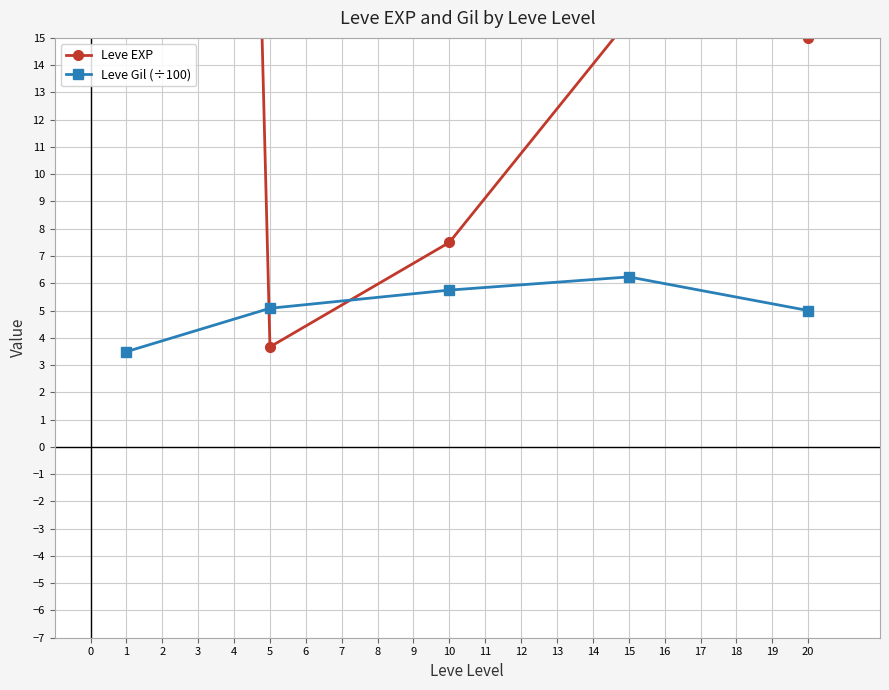

What is the maximum value for Leve Gil (÷100)?

6.2